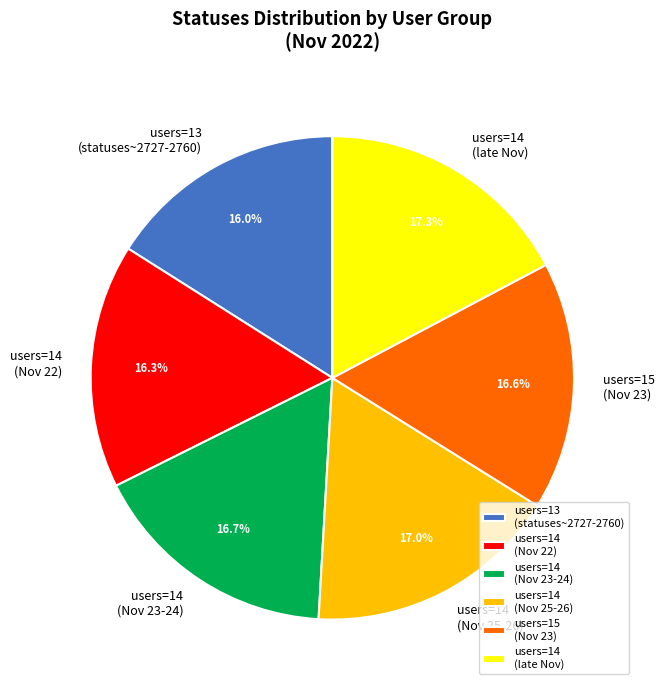

How much of the chart is everything except users=15 (Nov 23)?

83.4%